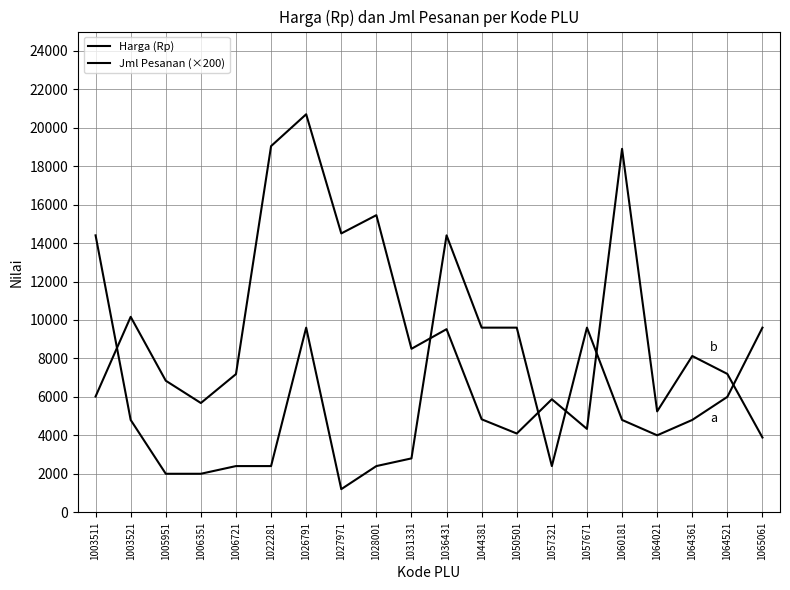

What is the sum of the Harga (Rp) values at 1027971 and 1026791?

35197.9